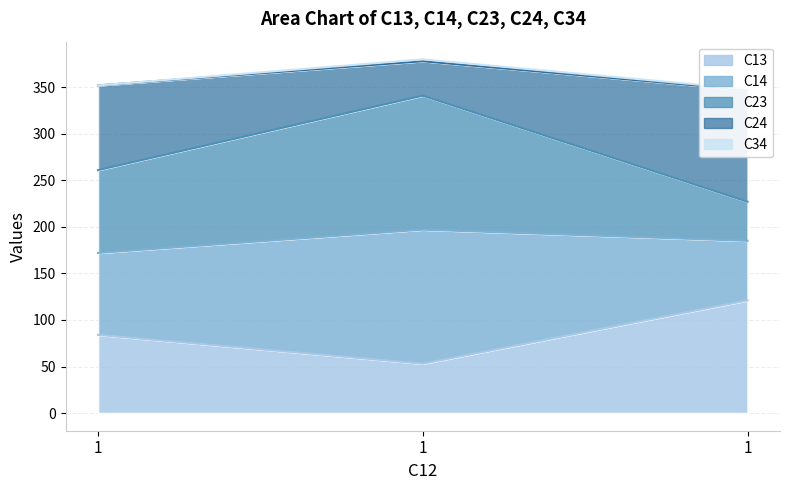

What is the sum of the C14 values at 1 and 1?

602